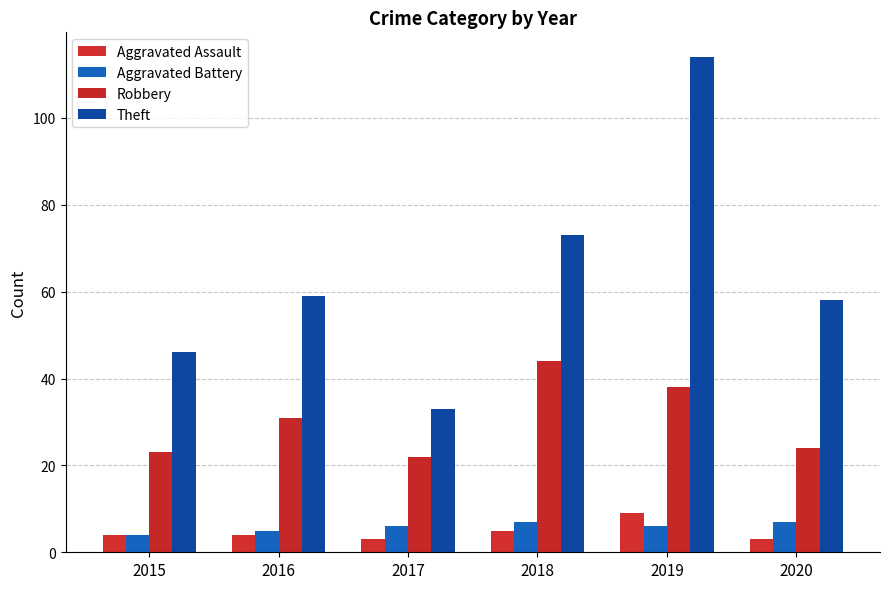

At which label is Aggravated Battery closest to 5?

2016